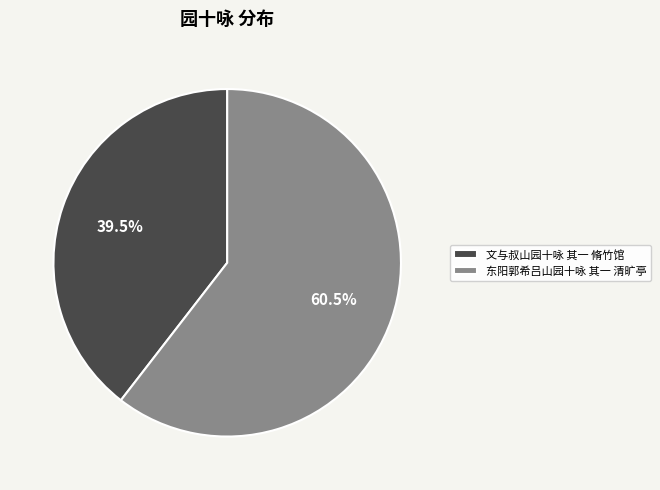

Is there any slice that represents more than half of the pie?

Yes